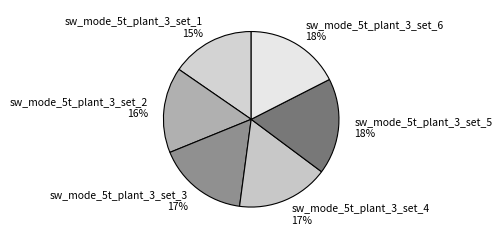

How many segments does this pie chart have?

6